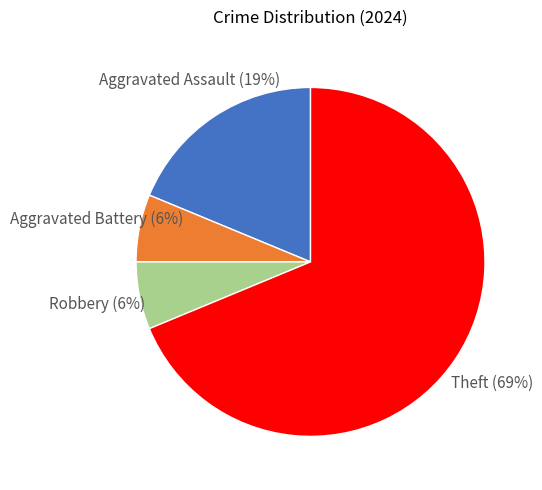

Does any single category account for the majority?

Yes